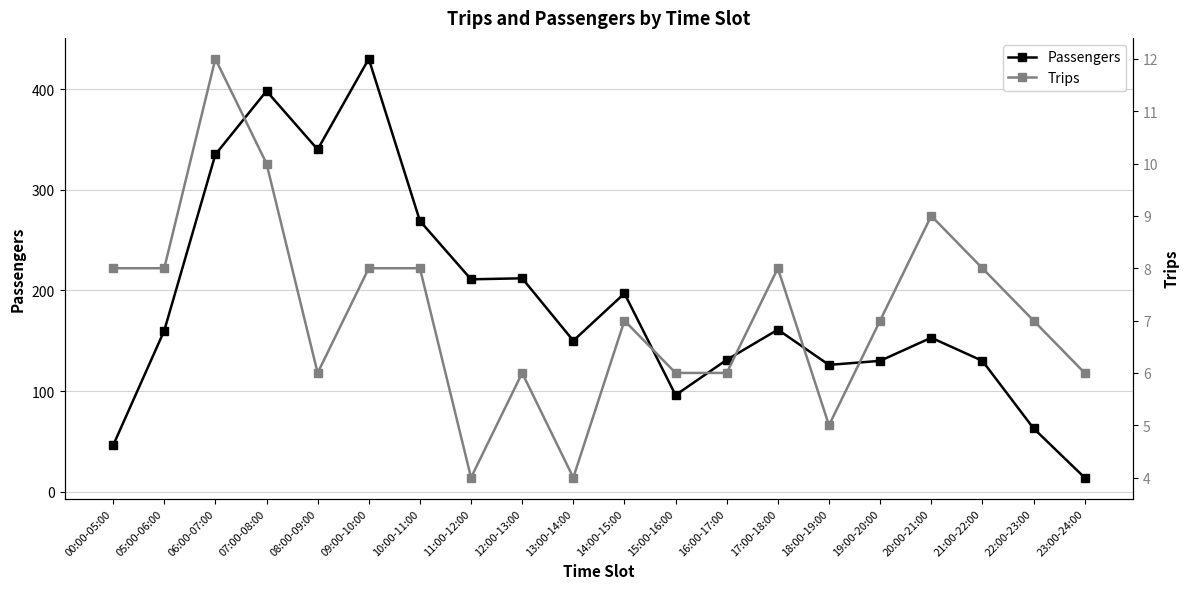

Which category has the highest value in the Trips series?

06:00-07:00